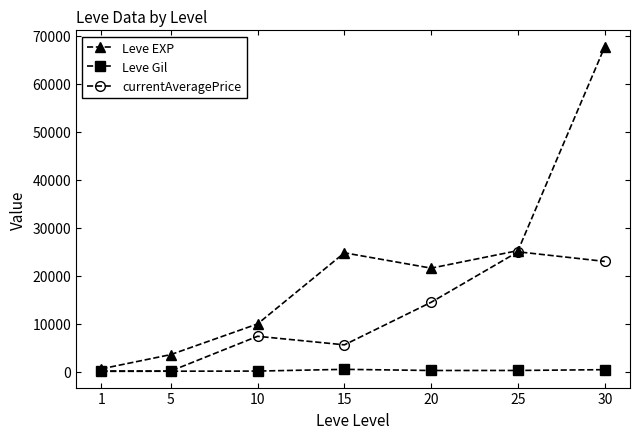

How many distinct data groups are displayed?

3